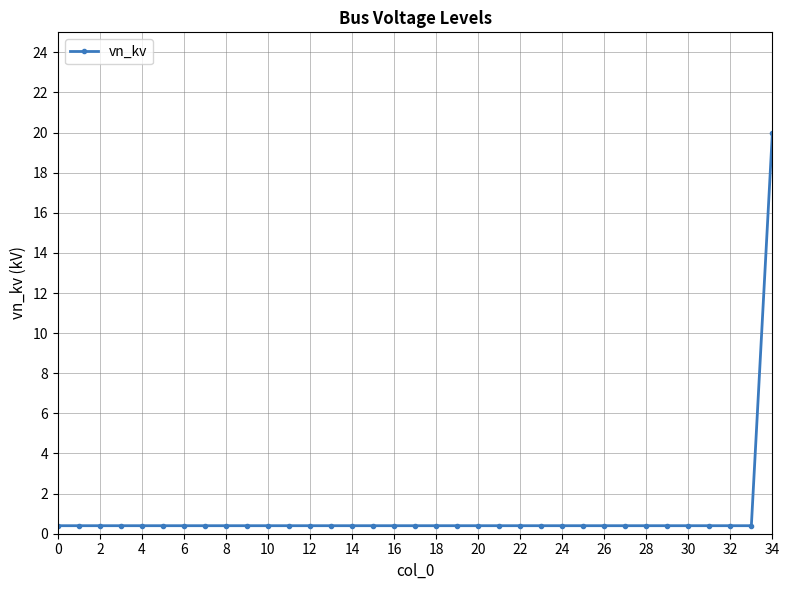

What is the average value?

1.0